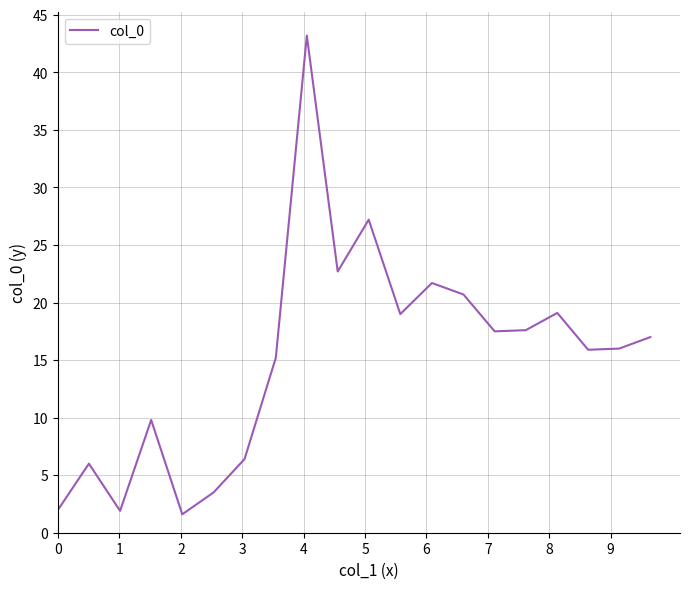

What is the greatest value displayed?

43.2